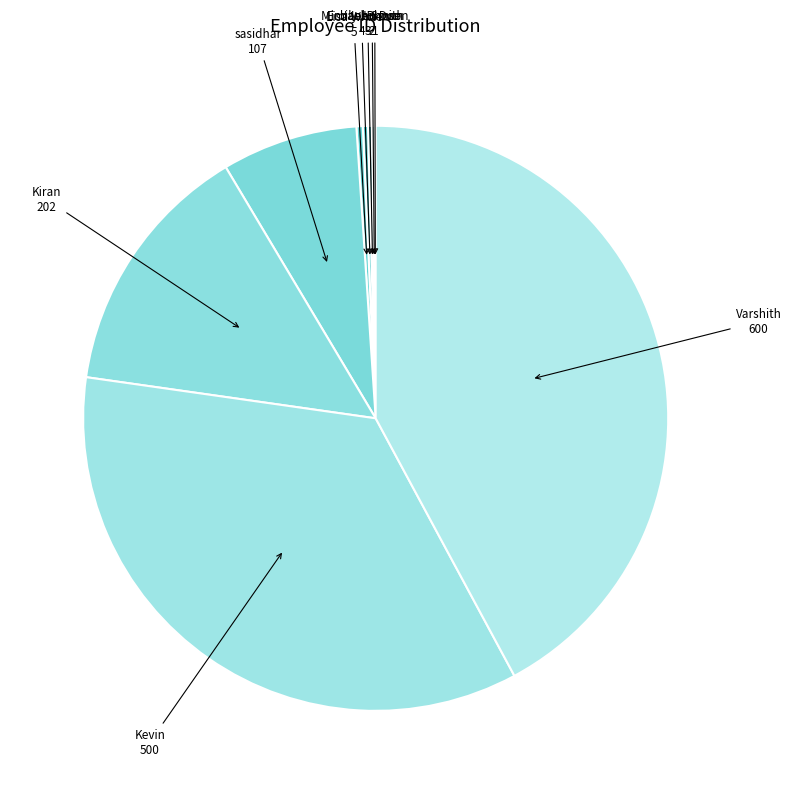

Rank the categories by value from highest to lowest.

Varshith, Kevin, Kiran, sasidhar, Lisa White, Michael Brown, Emily Johnson, Jane Smith, John Doe